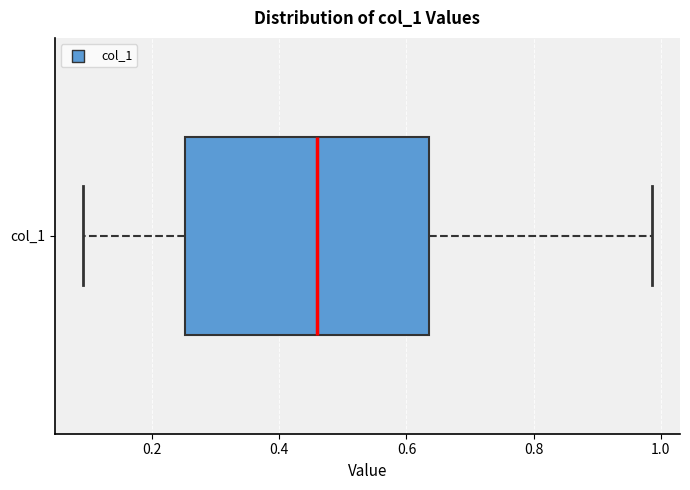

Read this box plot against the x-axis: the position of the median line, the range covered by the box, and the ends of both whiskers. The values are not printed on the chart, so give them approximately, as read against the axis.

median 0.46, box 0.26 to 0.64, whiskers 0.10 to 0.98